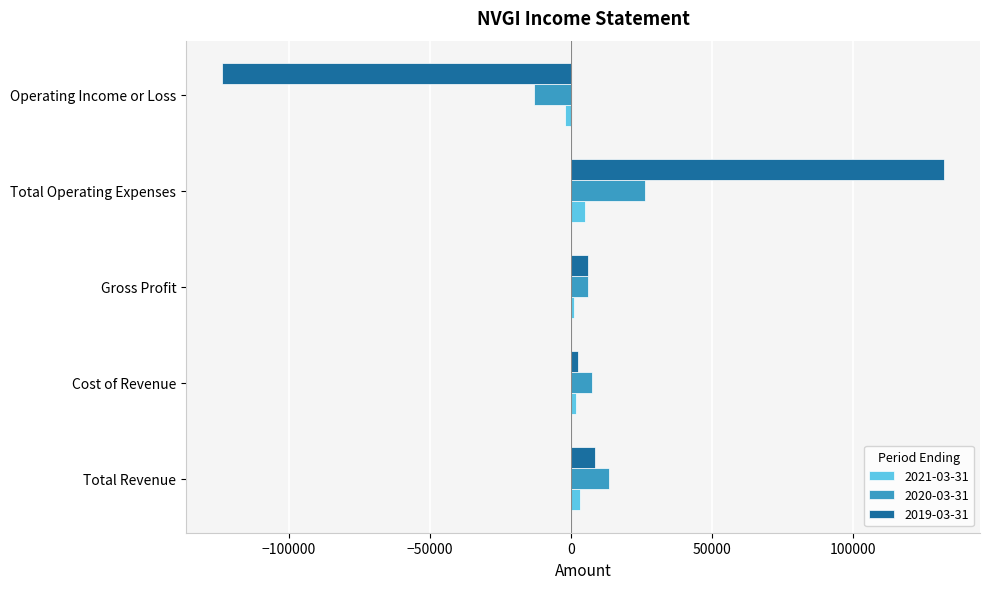

What is the smallest value displayed?

-123600